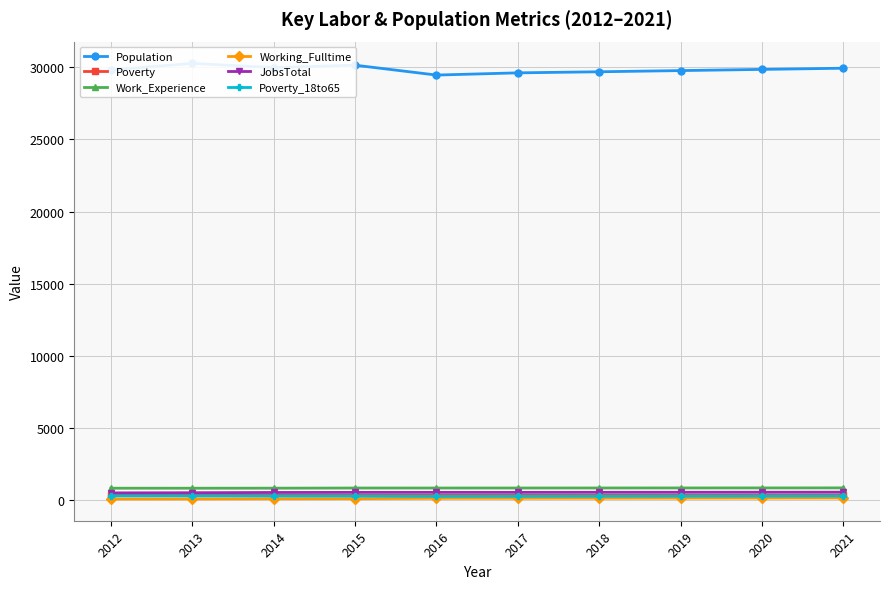

At 2015, list the series in order from largest to smallest.

Population, Work_Experience, JobsTotal, Poverty, Poverty_18to65, Working_Fulltime